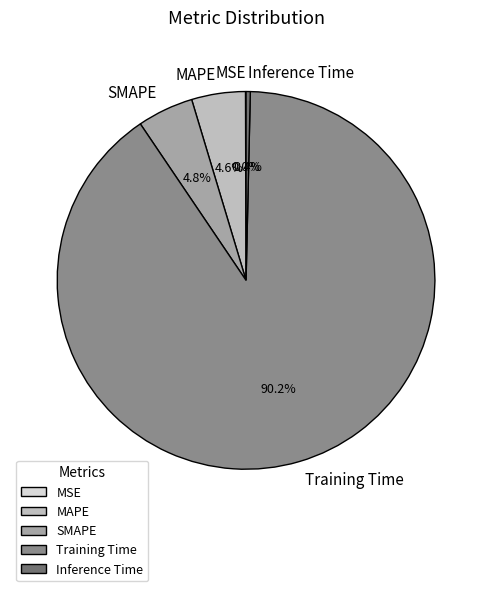

True or false: Training Time accounts for 98% of the total.

False